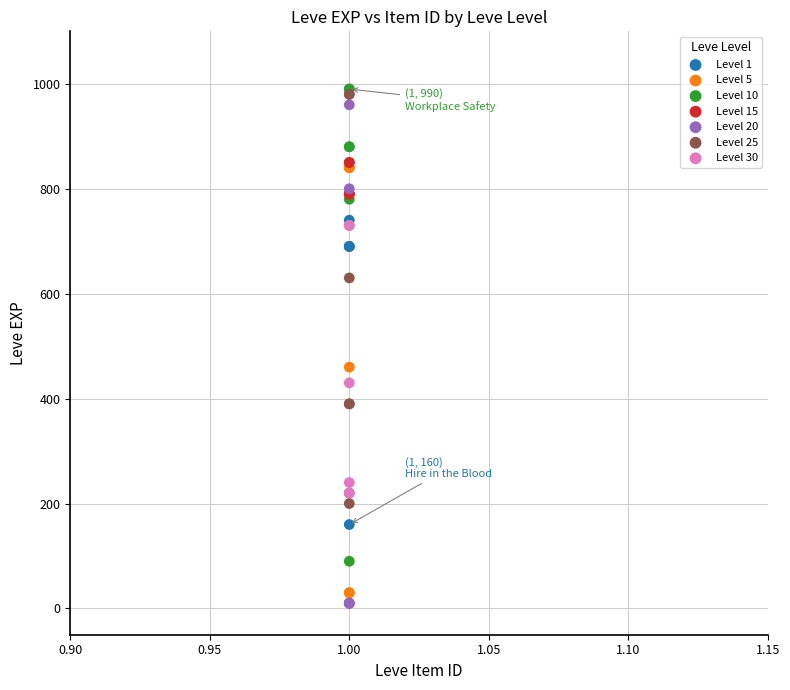

Which series has the widest spread of Y values?

Level 20